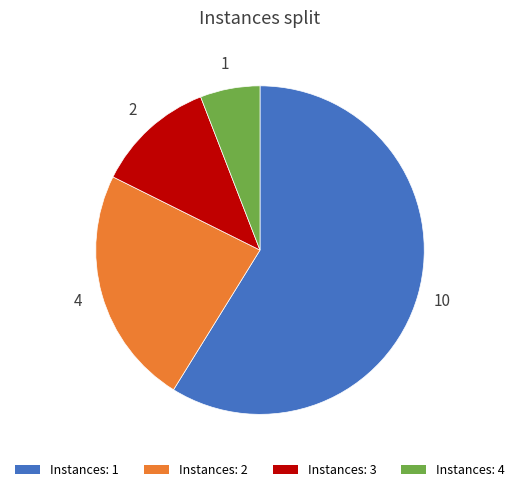

Which slice represents more than half of the pie?

Instances: 1